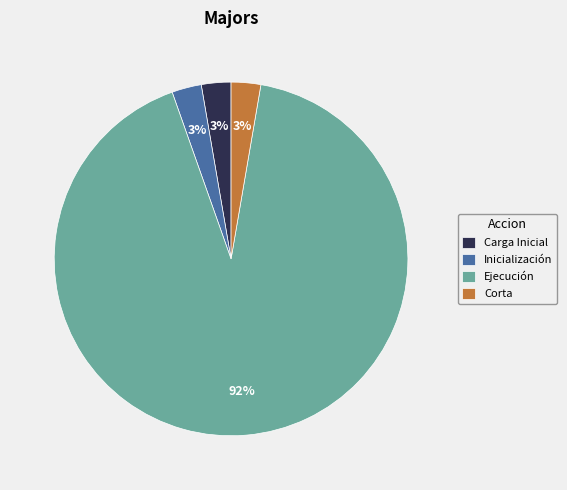

Which slice is the largest?

Ejecución